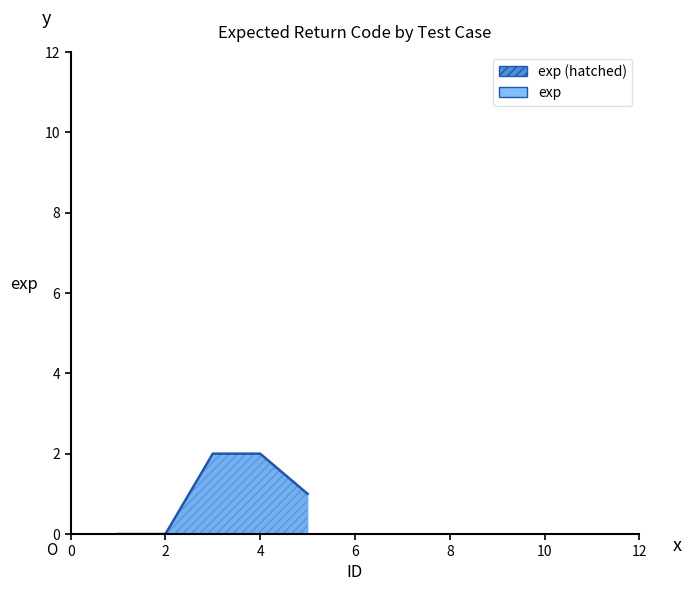

What is the difference between the values at 4 and 2?

2